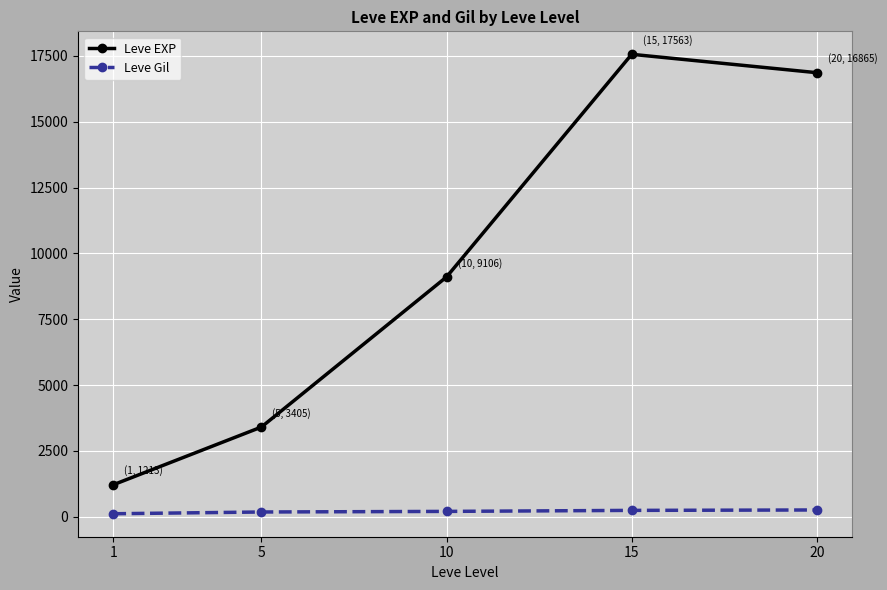

Between 5 and 15, which series saw the biggest shift?

Leve EXP